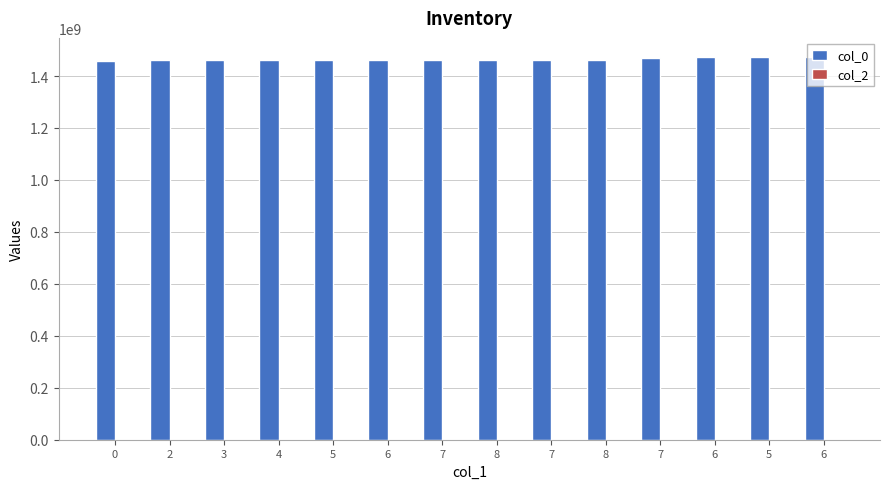

How many bars are there in total?

14